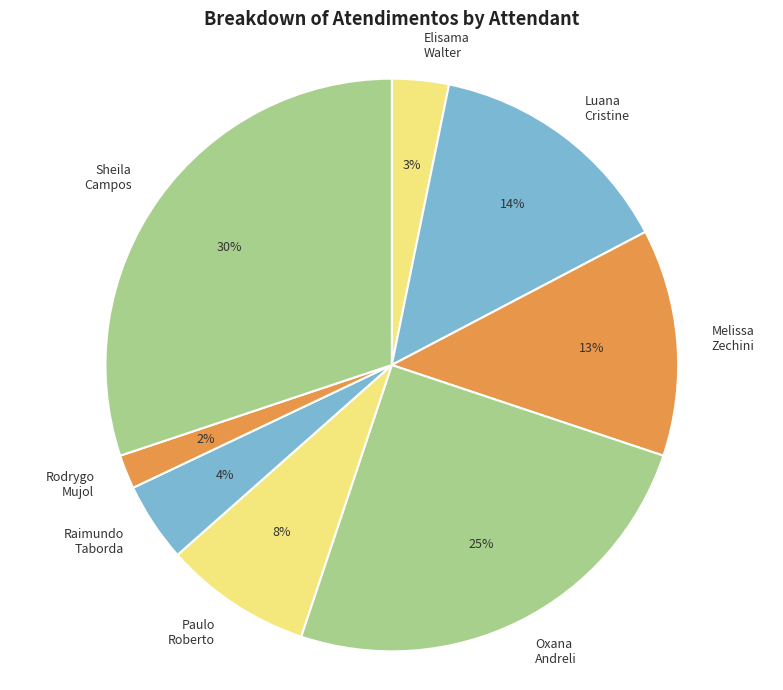

How many slices are in this pie chart?

8